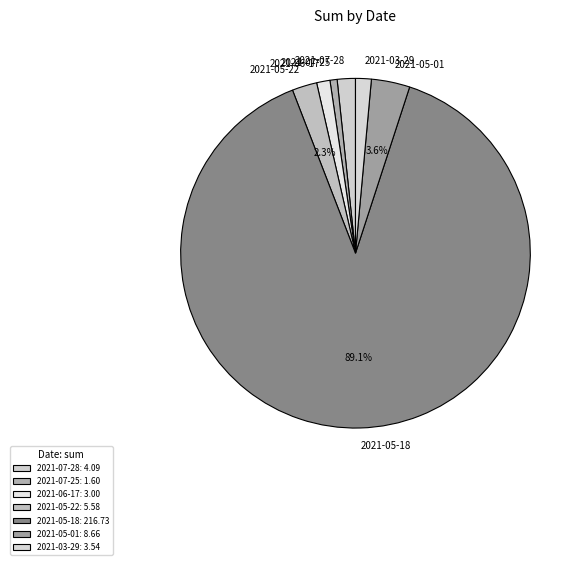

To the nearest percent, what percentage of the pie is 2021-05-18?

89%